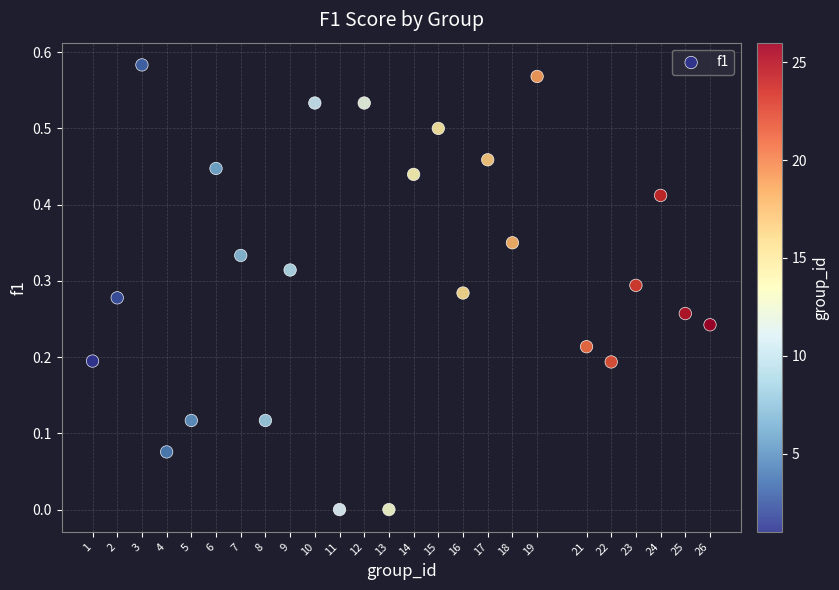

What is the range of X values (max minus min)?

25.0